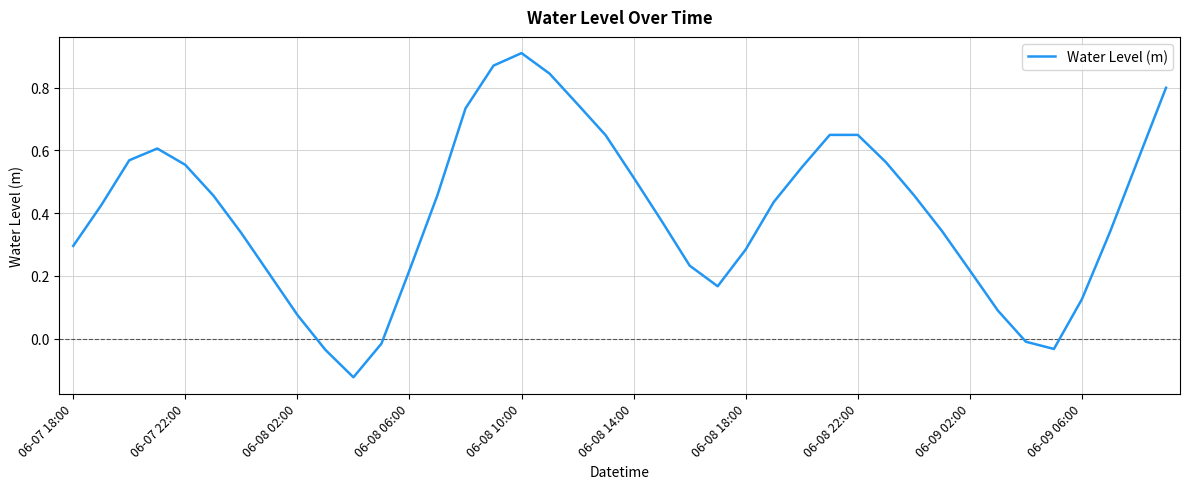

What is the difference between the maximum and minimum values?

1.0